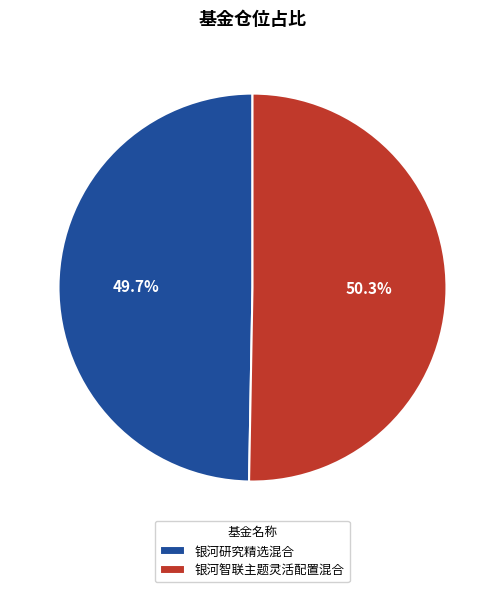

How many slices are in this pie chart?

2